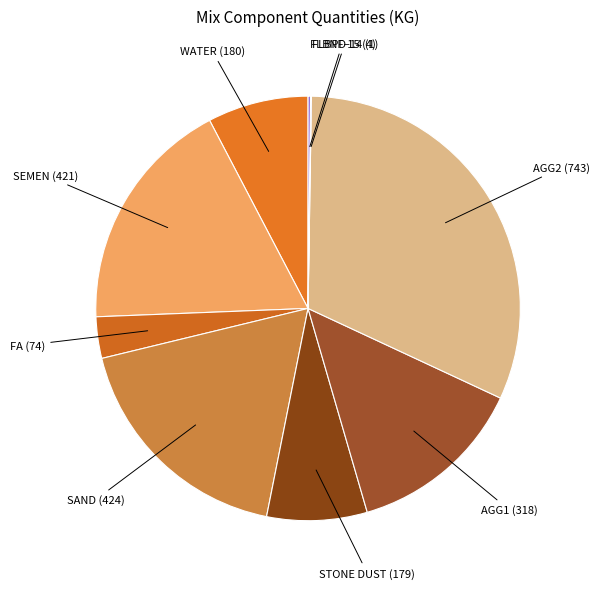

Count the number of slices in the pie.

9